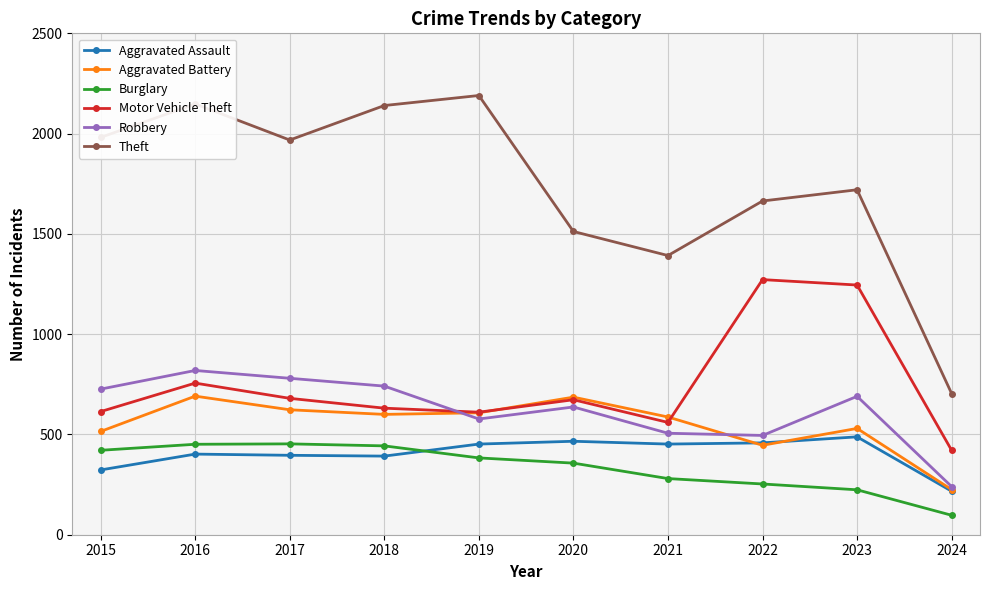

What is the difference between the second highest and second lowest values in the Theft series?

756